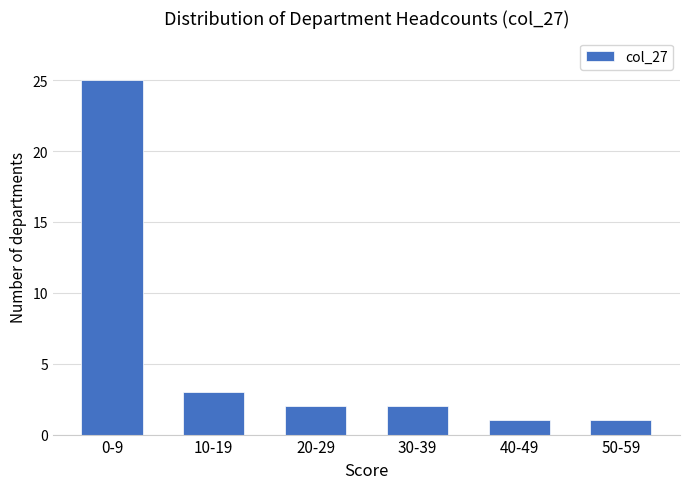

Reading left to right, transcribe all the data shown in this chart.

25	3	2	2	1	1